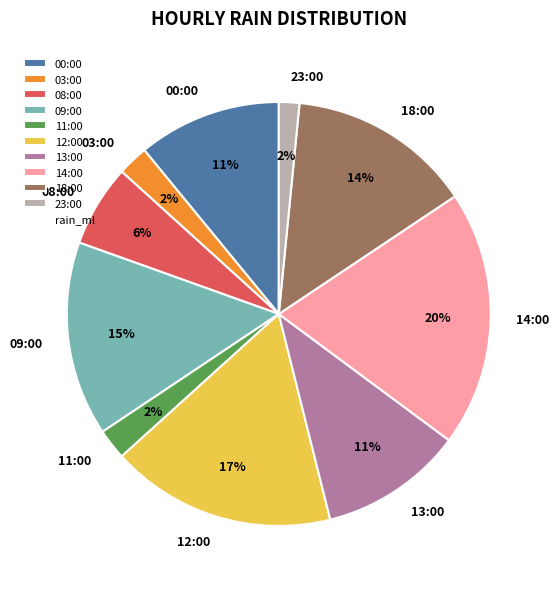

Which has a higher value, 00:00 or 03:00?

00:00